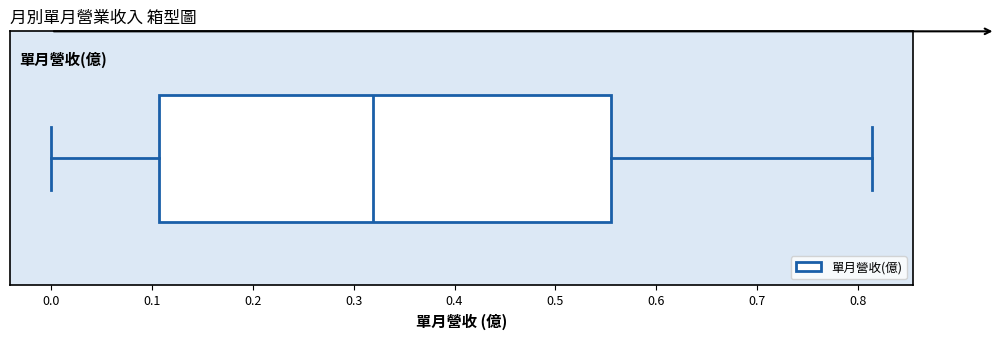

Where does the median line of the box sit on the x-axis? The values are not printed on the chart, so give them approximately, as read against the axis.

0.32